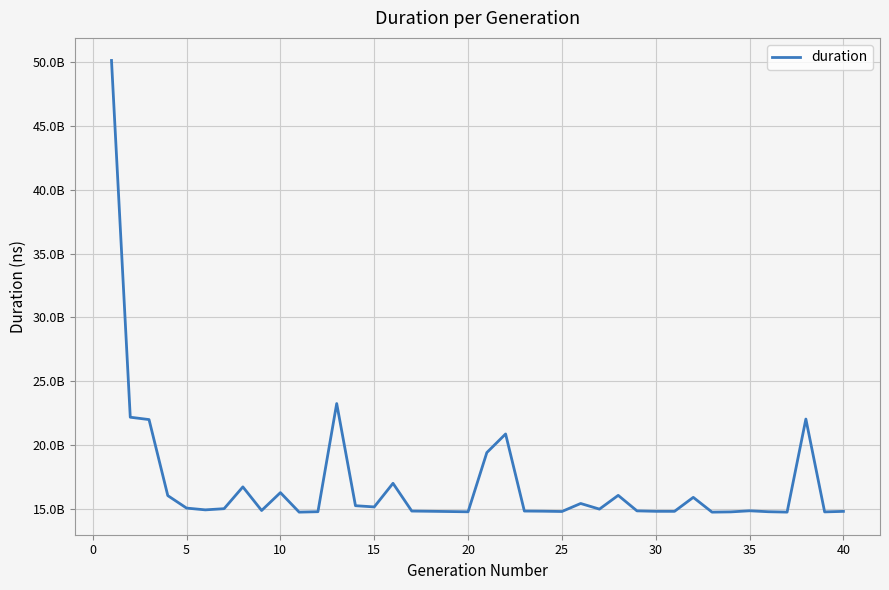

What is the difference between the second highest and minimum values?

8503880101